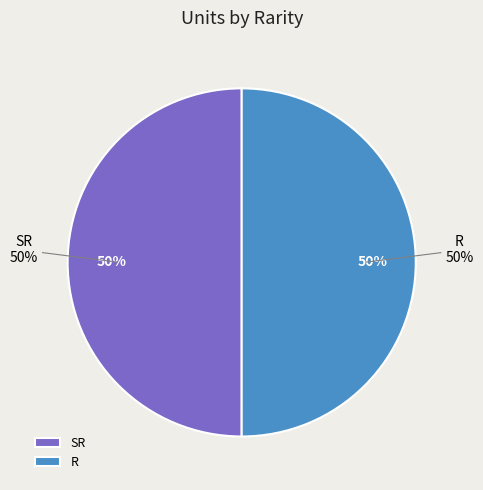

Does any single category account for the majority?

Yes